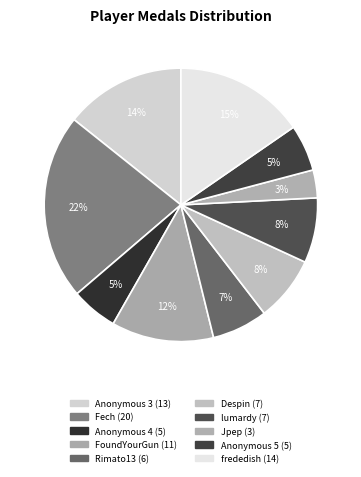

To the nearest percent, what portion does Fech represent?

22%